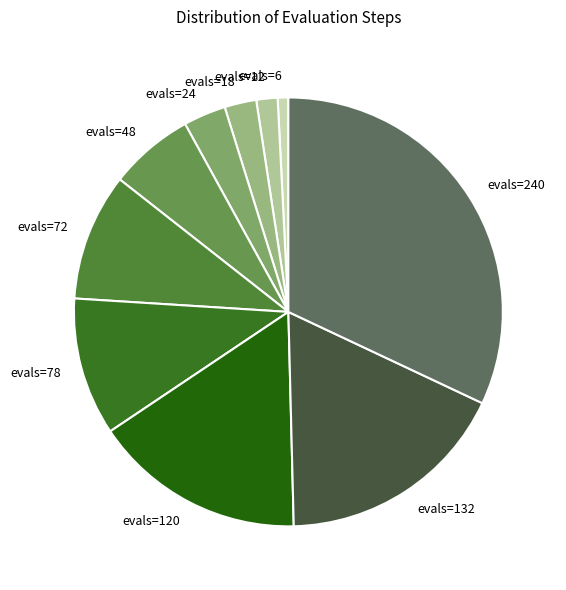

Combined, do evals=72 and evals=24 account for over 50%?

No